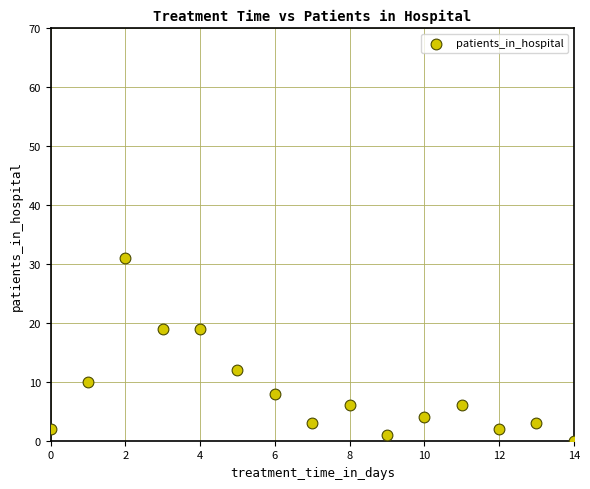

What is the range of Y values (max minus min)?

31